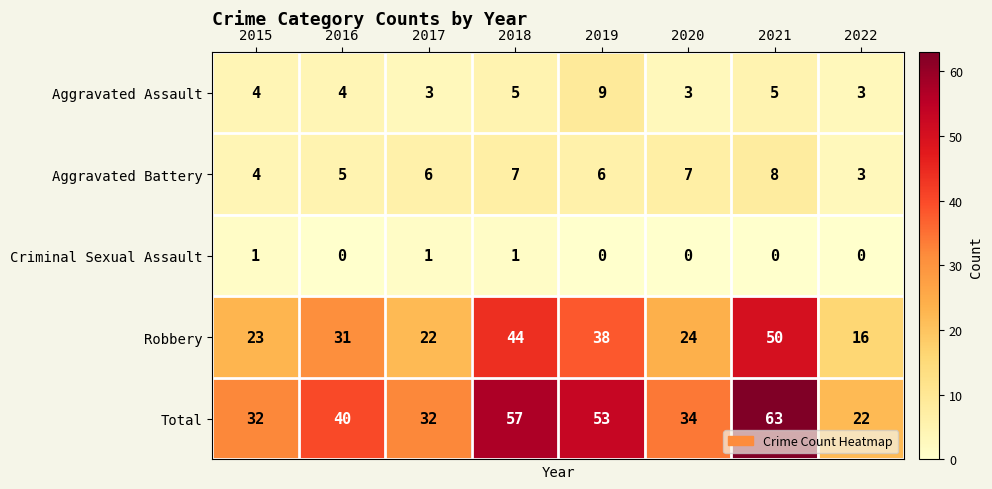

Is it true that Robbery equals 44 at 2018?

True